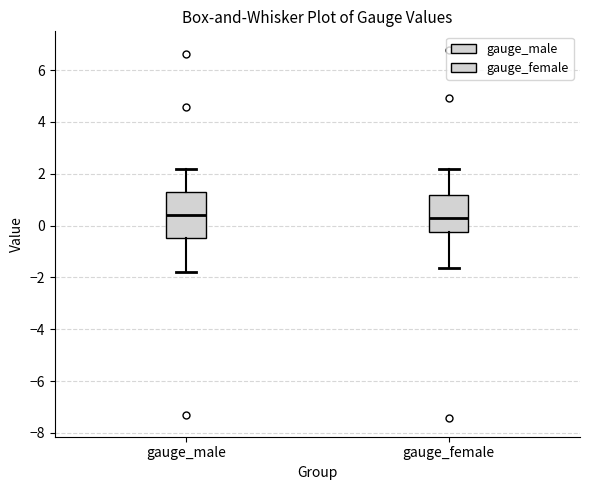

Where is the lower edge of the box for gauge_male on the y-axis? The values are not printed on the chart, so give them approximately, as read against the axis.

-0.4